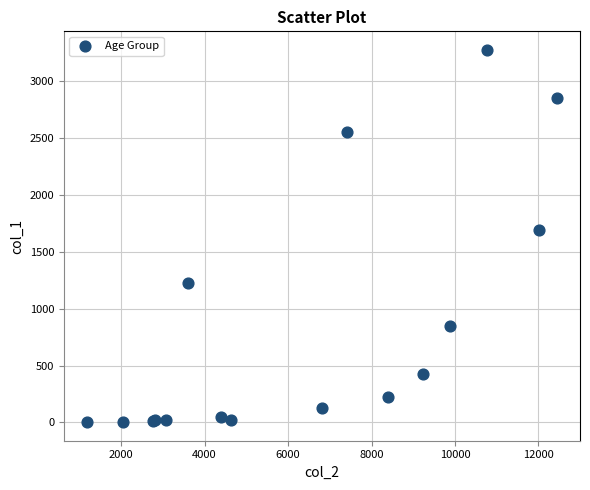

What Y value in the scatter plot is closest to 1638?

1690